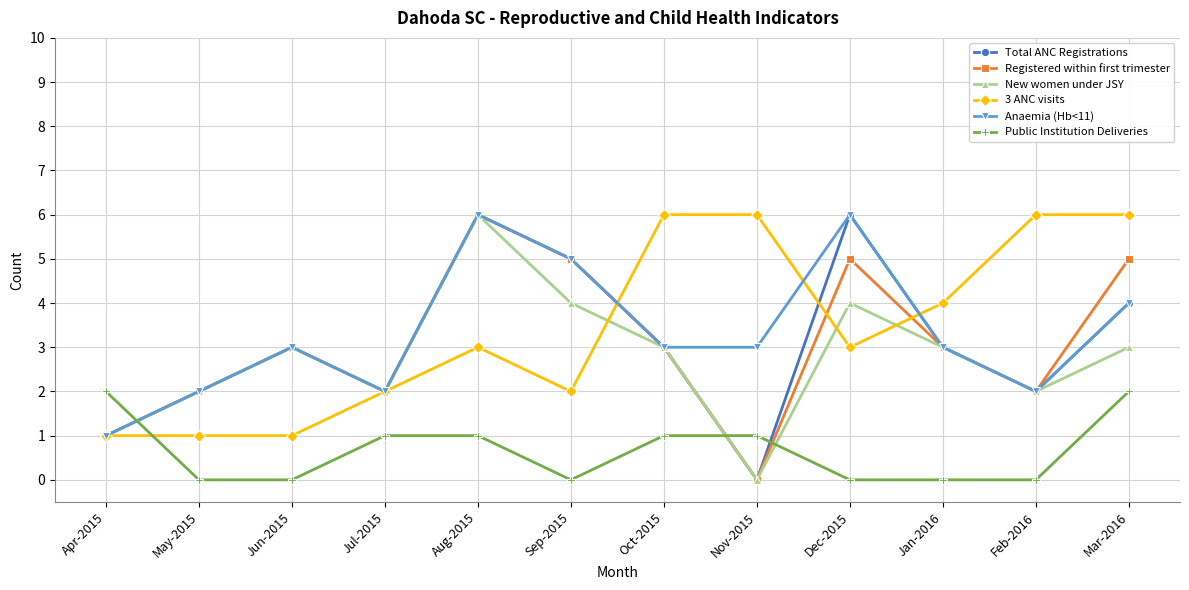

What value does the 3 ANC visits series have at Jun-2015?

1